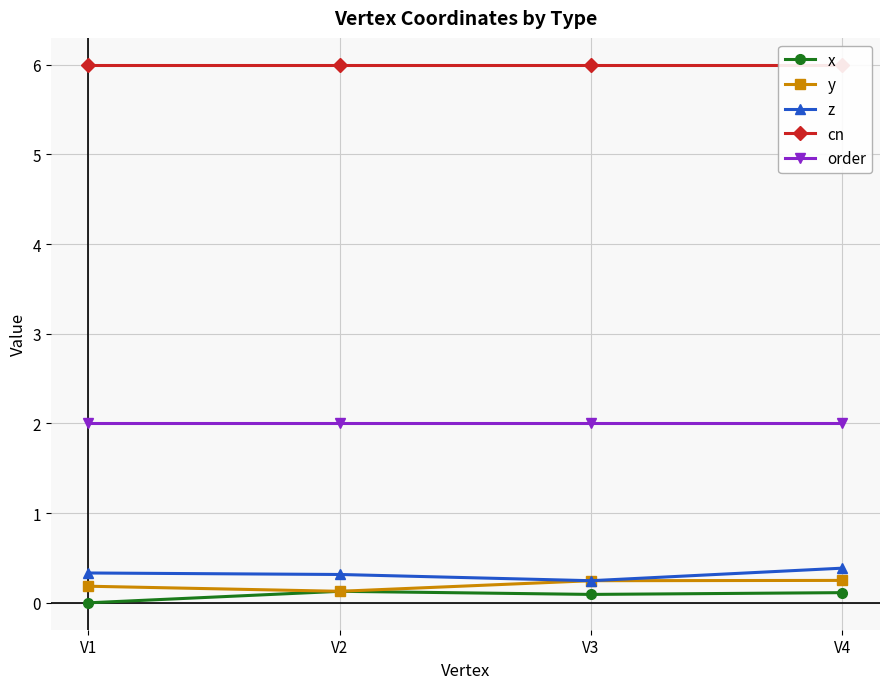

Between V2 and V4, which is larger?

V2